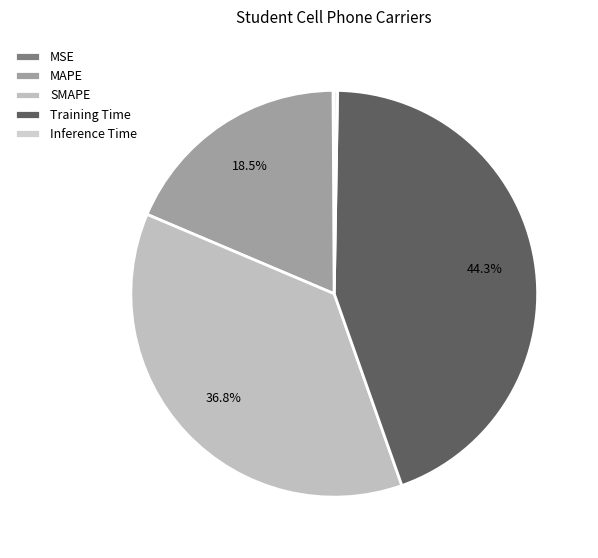

Which slice is the smallest?

MSE